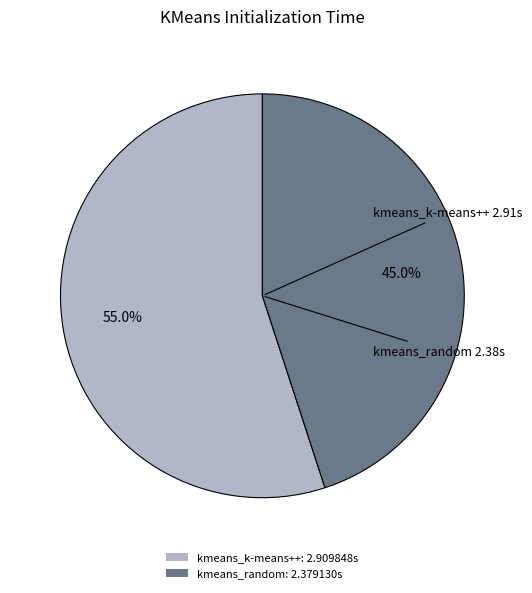

What is the majority slice?

kmeans_k-means++